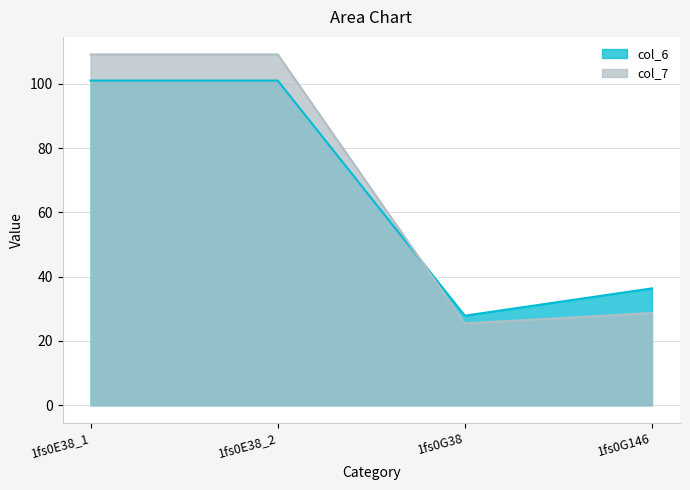

What is the lowest value of the col_6 series?

27.9